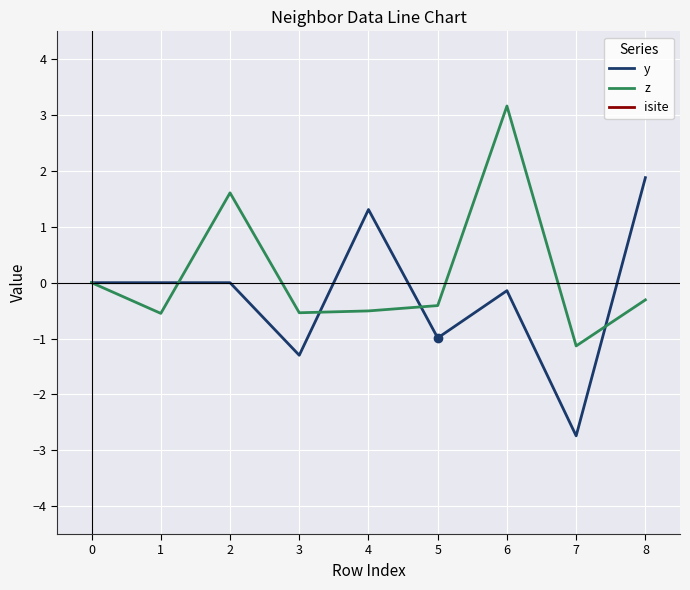

In y, how many points are higher than both neighbors (excluding endpoints)?

3